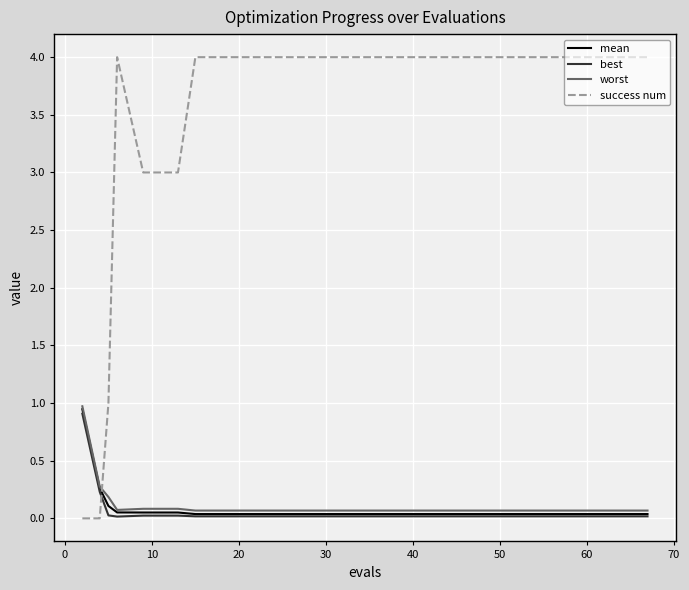

Is this an area chart (filled region under the line)?

No